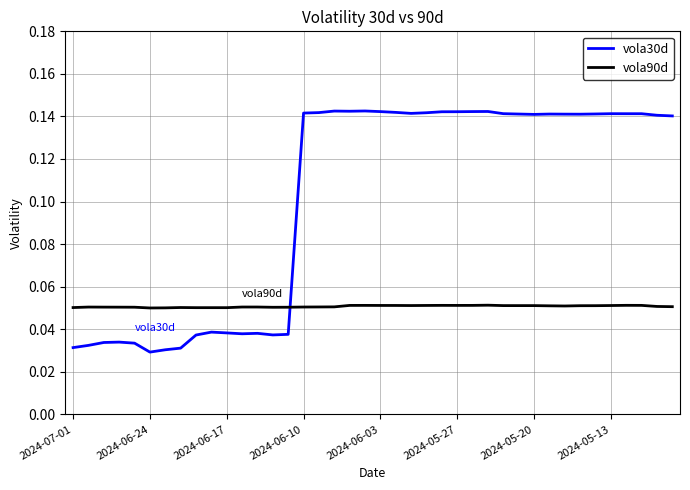

Which series has the widest spread of values?

vola30d